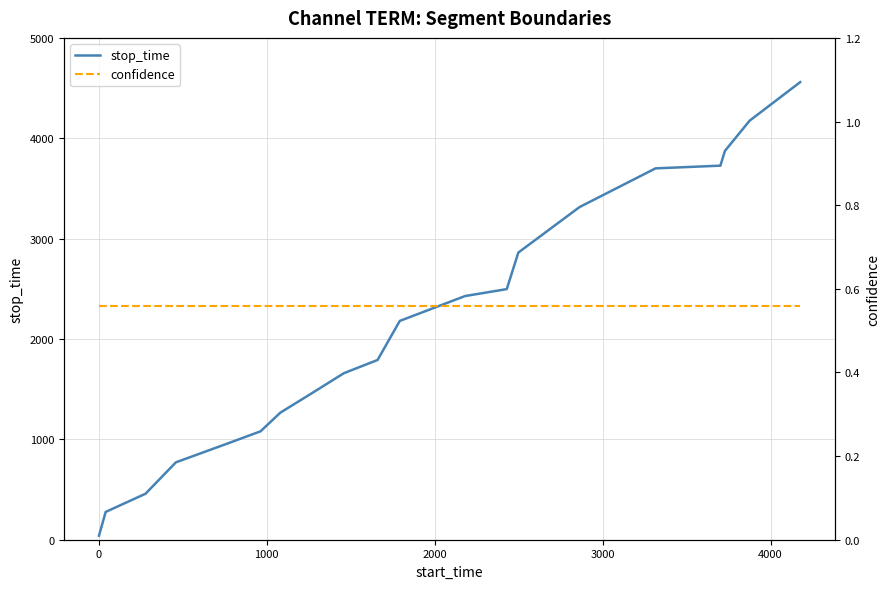

True or false: stop_time has a value of 70.0 at −1000.

False